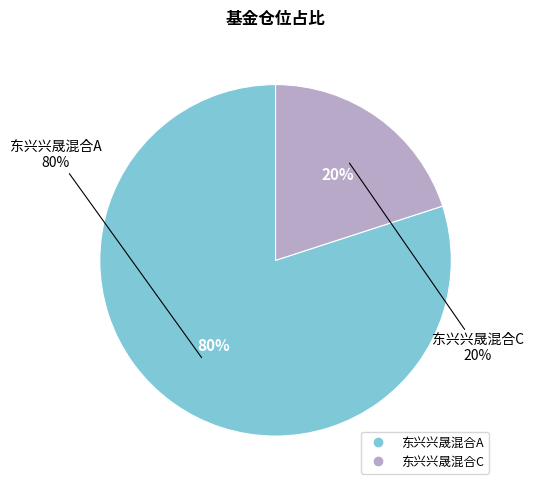

The 东兴兴晟混合C slice represents 14% of the pie. True or false?

False